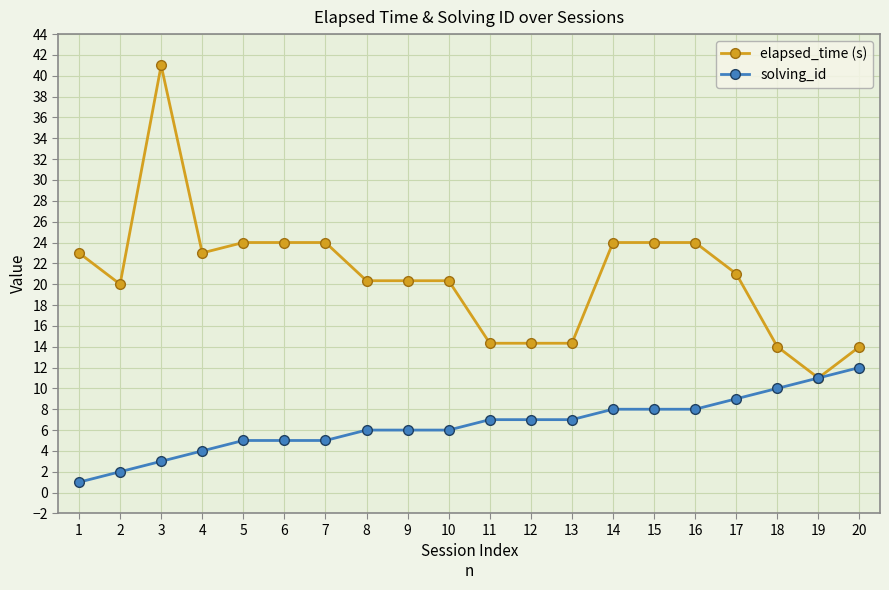

What is the sum of all elapsed_time (s) values?

415.0